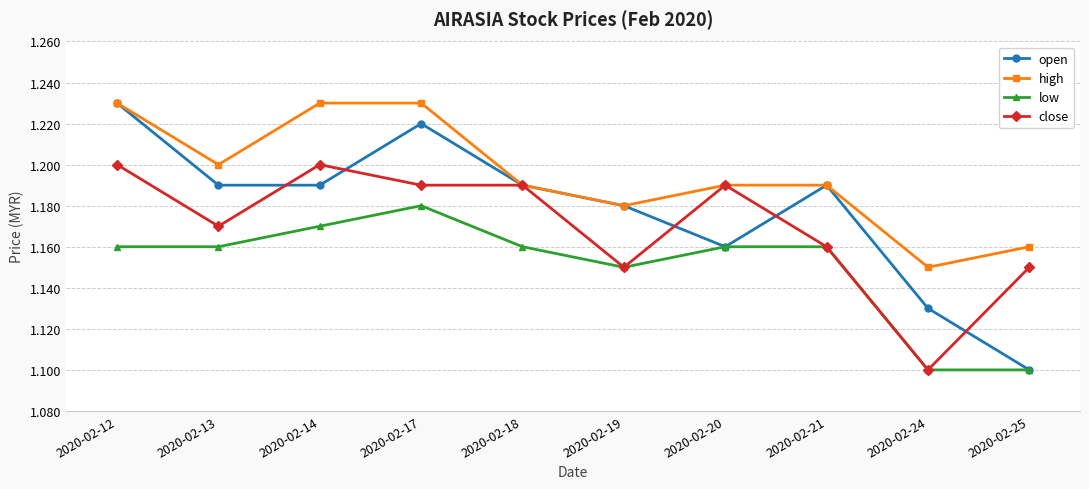

Between 2020-02-14 and 2020-02-18, which series saw the biggest shift?

high